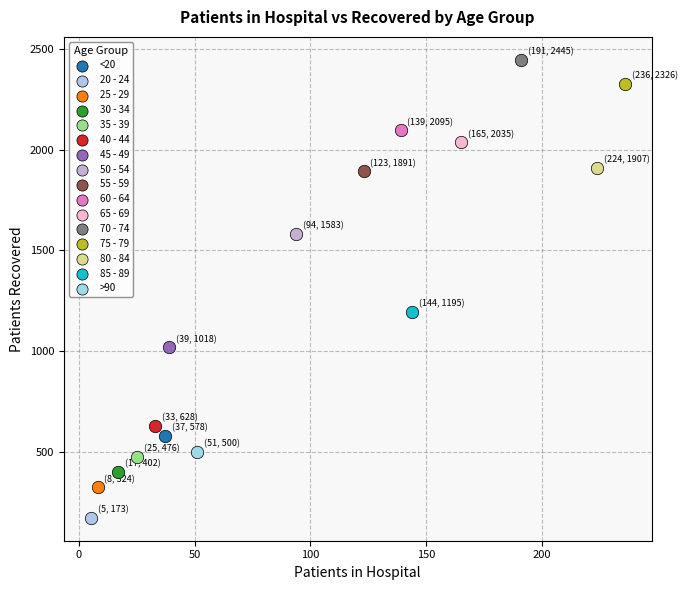

What are all the series names shown in the legend?

<20, 20 - 24, 25 - 29, 30 - 34, 35 - 39, 40 - 44, 45 - 49, 50 - 54, 55 - 59, 60 - 64, 65 - 69, 70 - 74, 75 - 79, 80 - 84, 85 - 89, >90